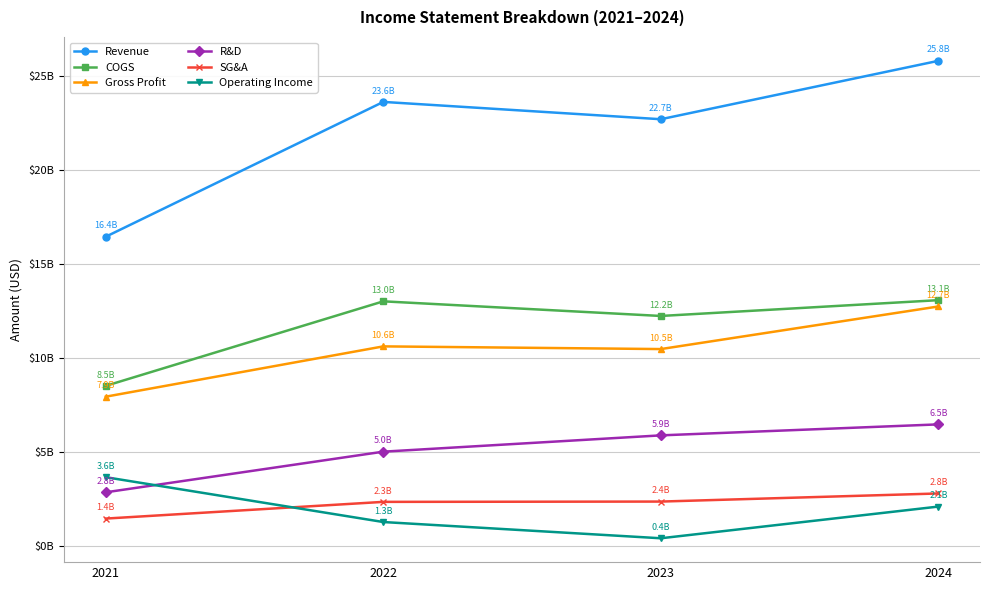

At how many categories does at least one series exceed 2152548822?

4